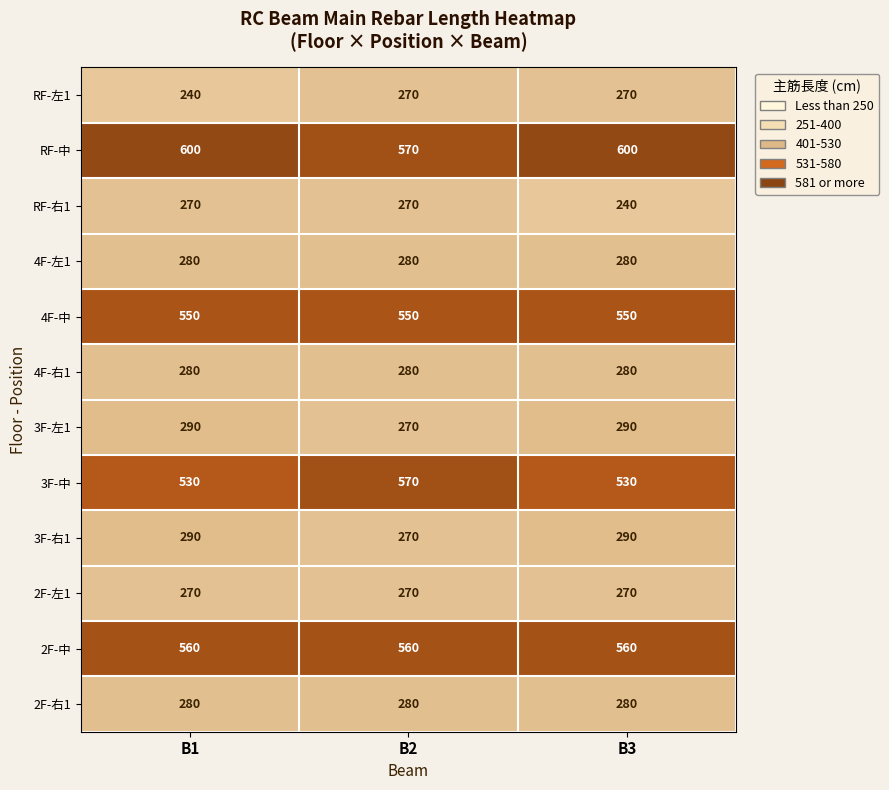

Which series changed the most between B2 and B3?

3F-中